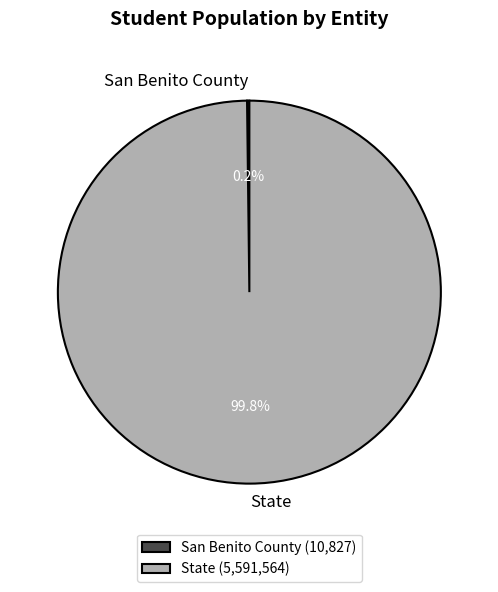

To the nearest percent, what is the average slice percentage?

50%